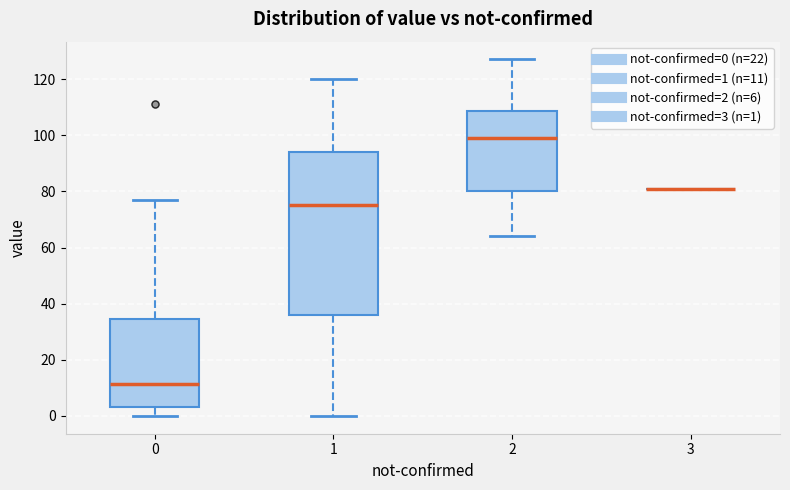

Reading left to right, read every box against the y-axis: the position of its median line, the range the box covers, and the ends of its whiskers. The values are not printed on the chart, so give them approximately, as read against the axis.

0: median 12, box 4 to 34, whiskers 0 to 78
1: median 76, box 36 to 94, whiskers 0 to 120
2: median 100, box 80 to 108, whiskers 64 to 128
3: box collapsed to a line at 82, whiskers 82 to 82